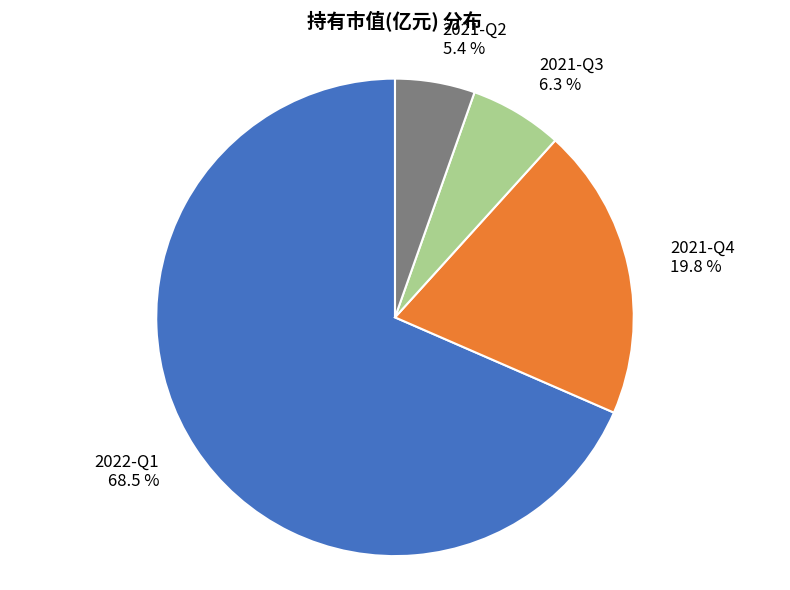

Rank the categories by value from lowest to highest.

2021-Q2, 2021-Q3, 2021-Q4, 2022-Q1